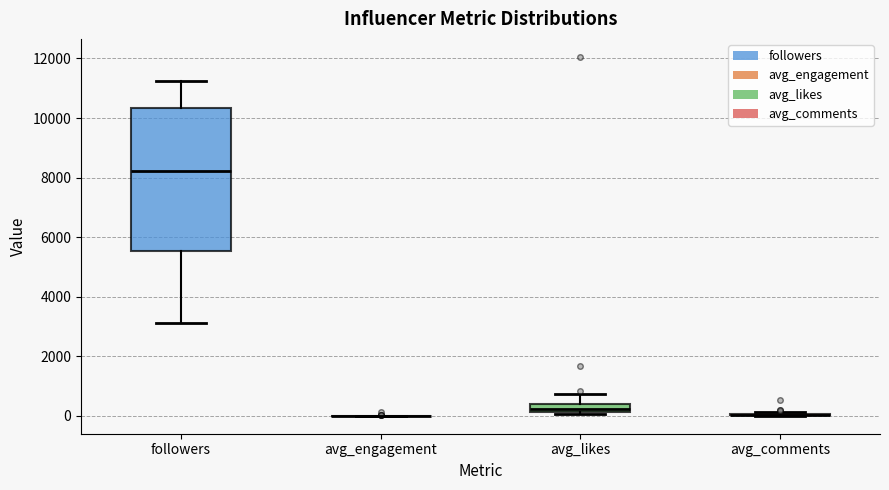

Where does the upper whisker of the box for followers end on the y-axis? The values are not printed on the chart, so give them approximately, as read against the axis.

11200